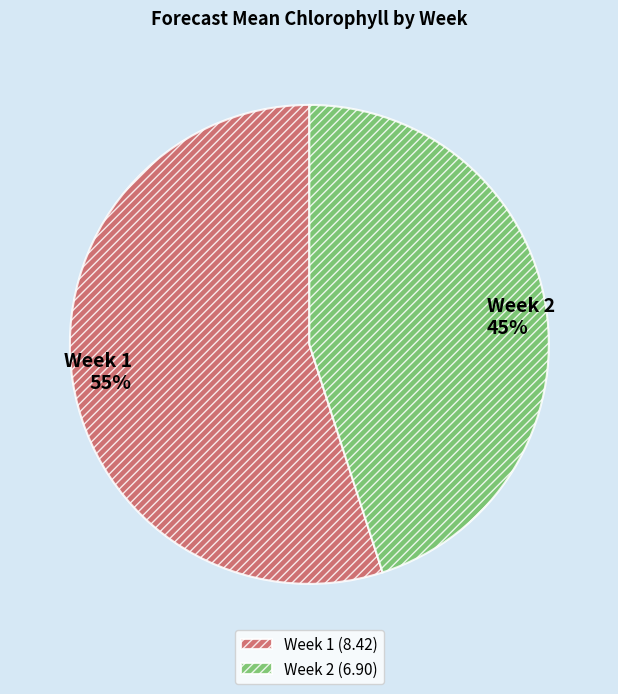

Which slice represents more than half of the pie?

Week 1